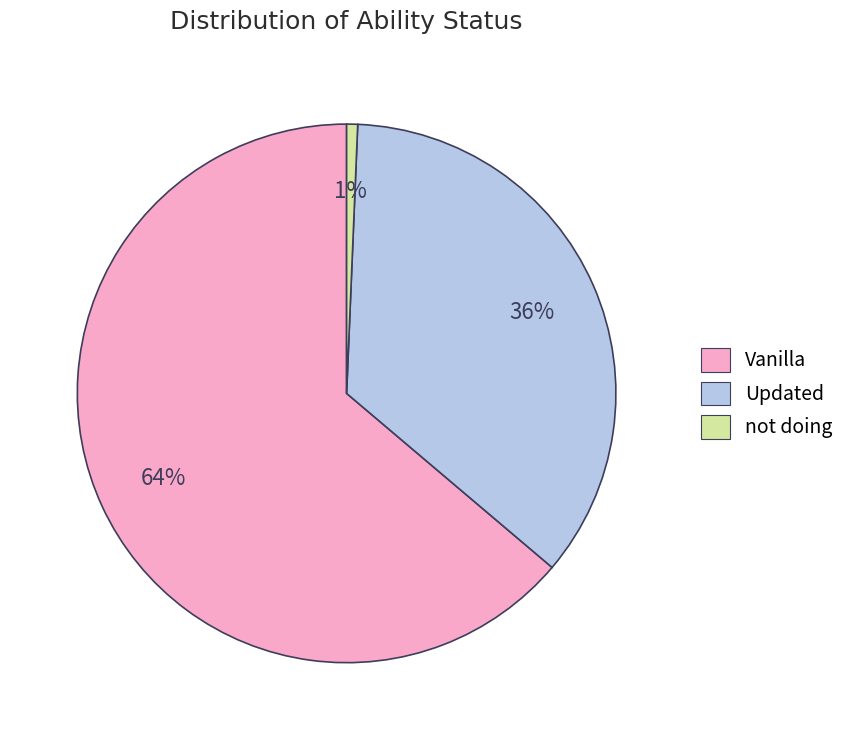

Is it true that Vanilla is 77% of the pie?

False